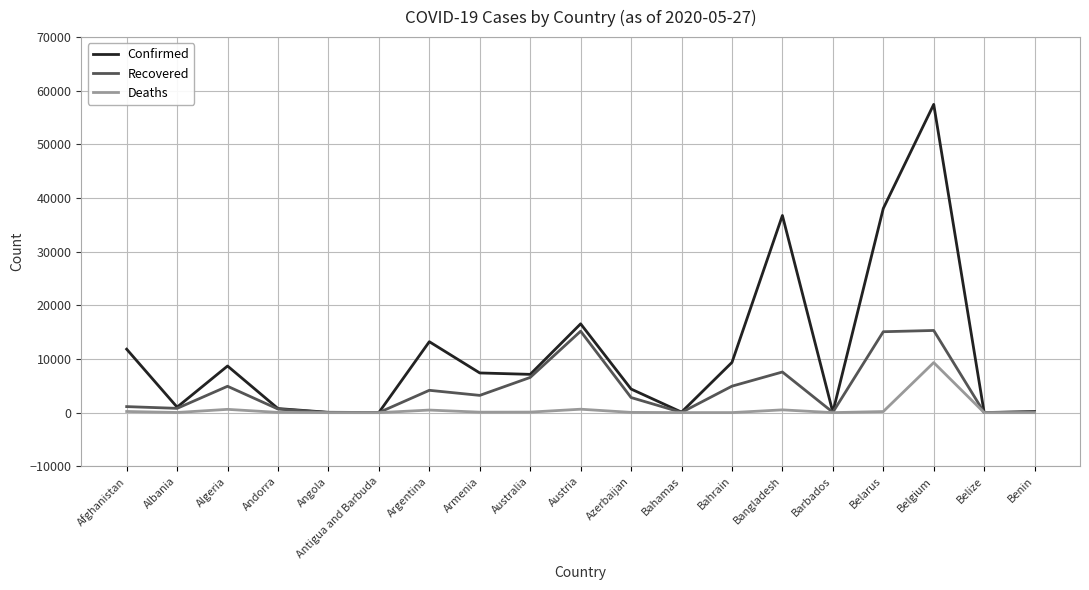

What is the maximum value shown in the chart?

57455